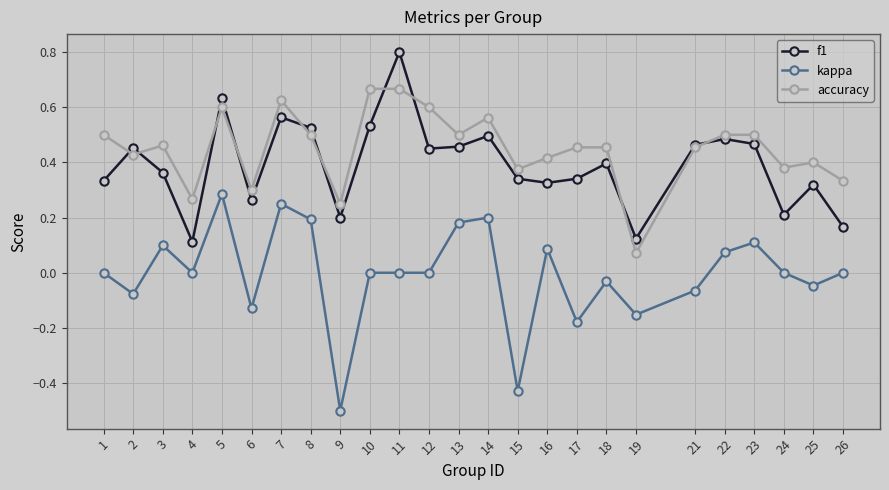

Is it true that accuracy equals 0.7 at 17?

False